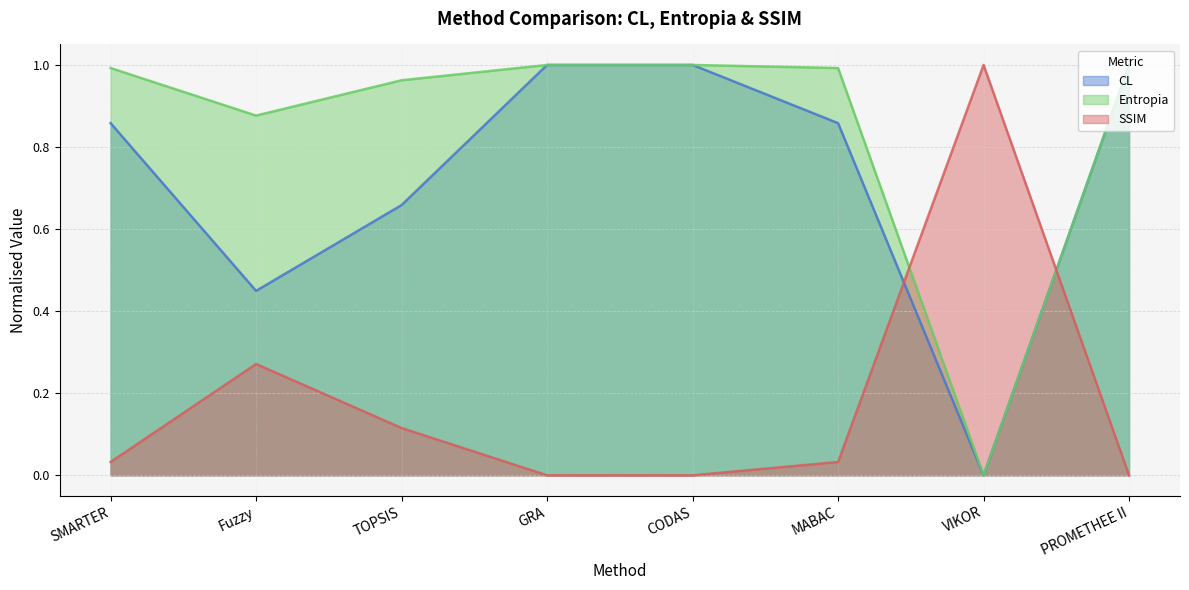

How many lines are shown in the chart?

3